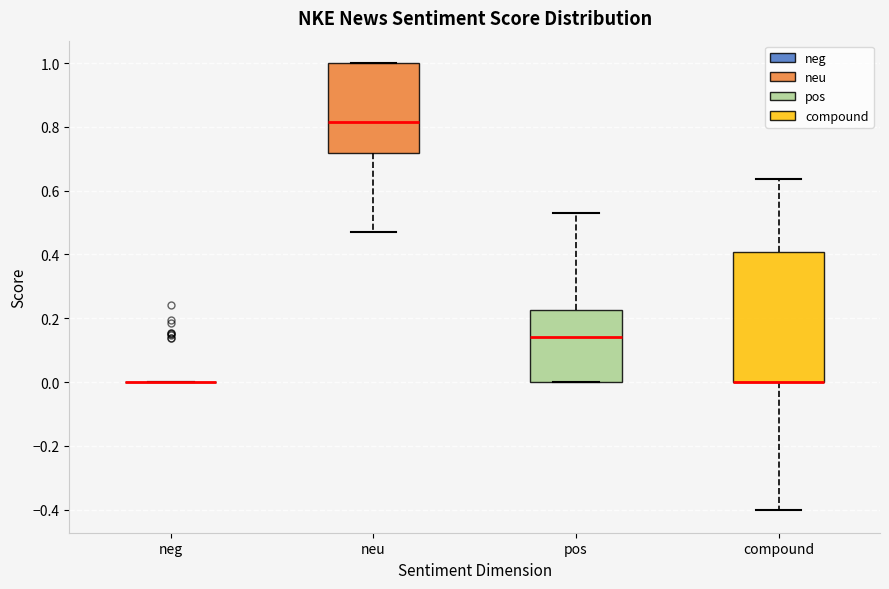

Reading left to right, read every box against the y-axis: the position of its median line, the range the box covers, and the ends of its whiskers. The values are not printed on the chart, so give them approximately, as read against the axis.

neg: box collapsed to a line at 0.00, whiskers 0.00 to 0.00
neu: median 0.82, box 0.72 to 1.00, whiskers 0.46 to 1.00
pos: median 0.14, box 0.00 to 0.22, whiskers 0.00 to 0.54
compound: median 0.00 (drawn on the box's lower edge), box 0.00 to 0.40, whiskers -0.40 to 0.64